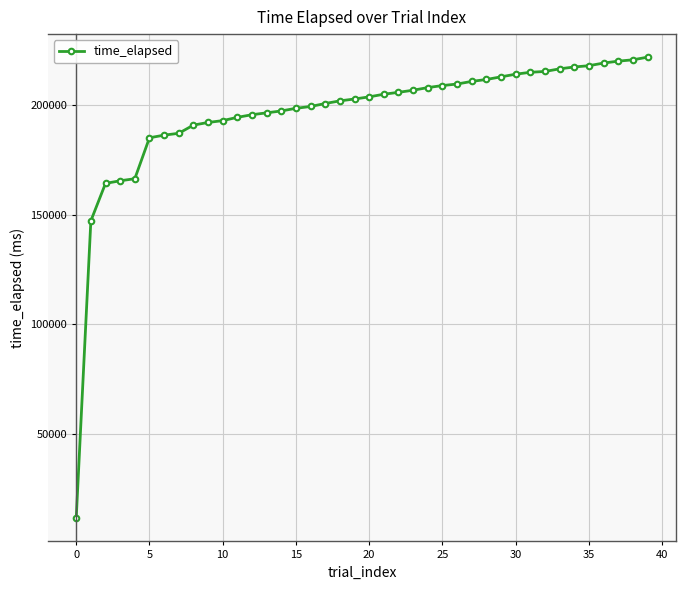

What is the smallest value displayed?

11582